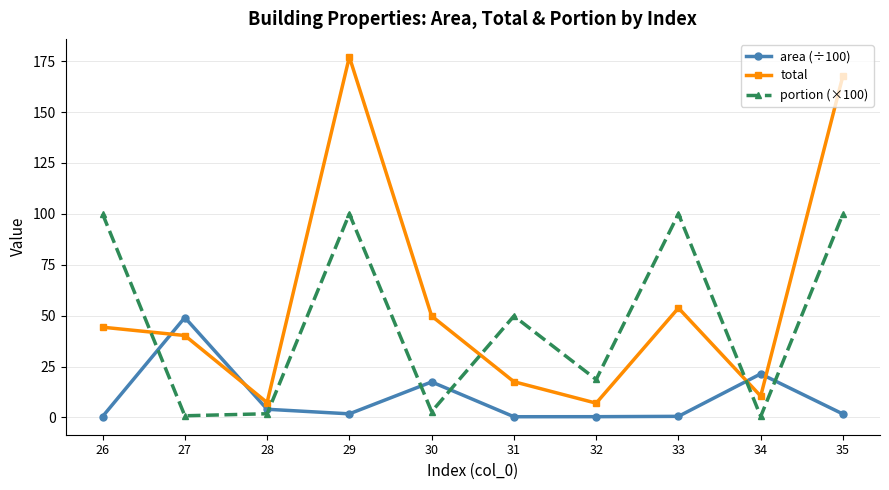

What is the maximum value for total?

177.1